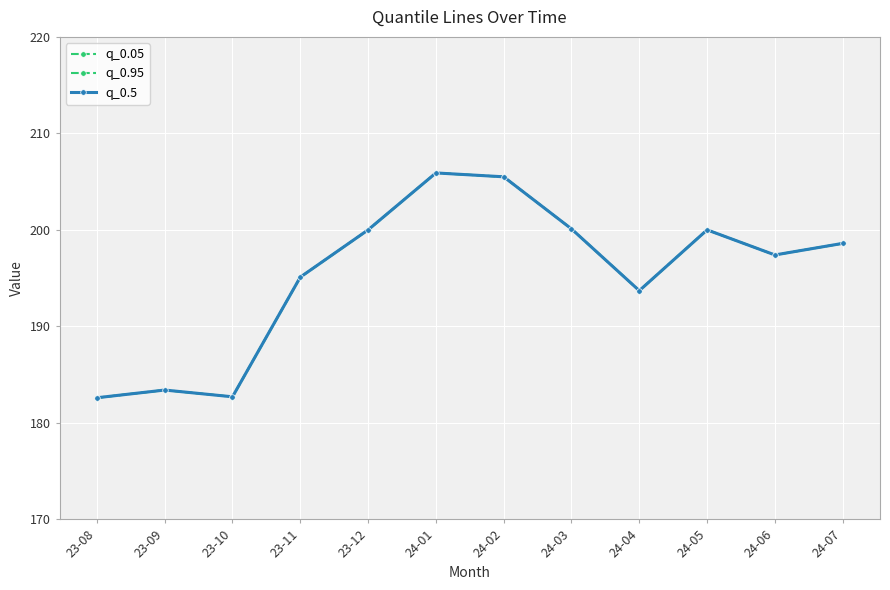

What position from the right is 24-03?

5